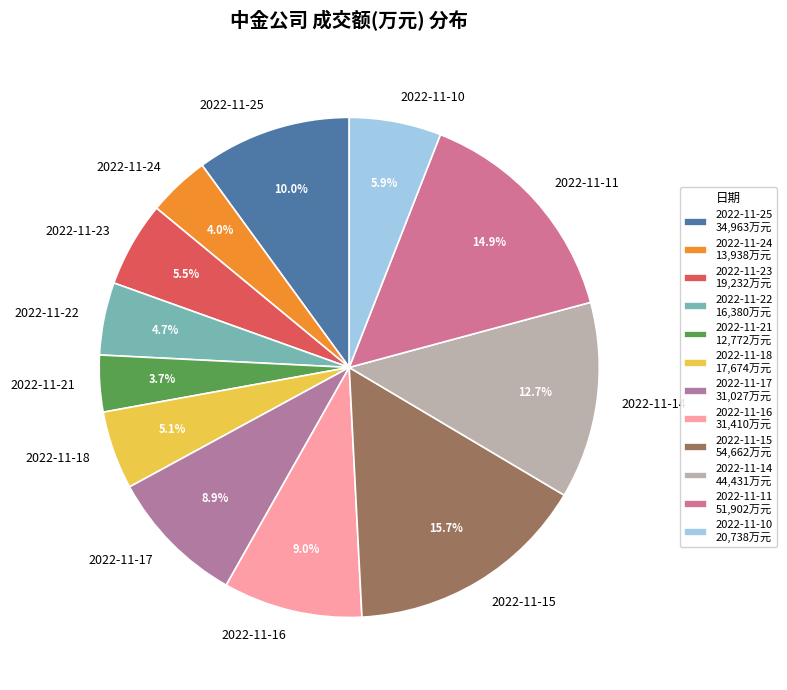

Is it true that 2022-11-14 is 27% of the pie?

False